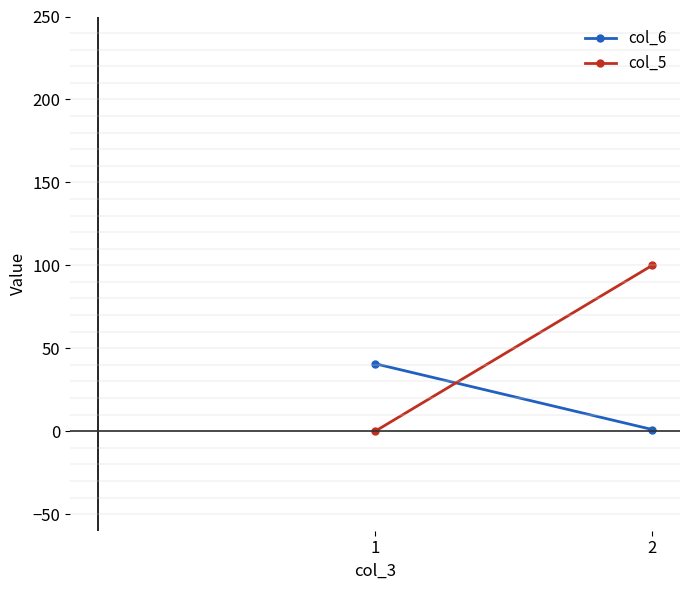

Rank the series by their maximum value, from highest to lowest.

col_5, col_6